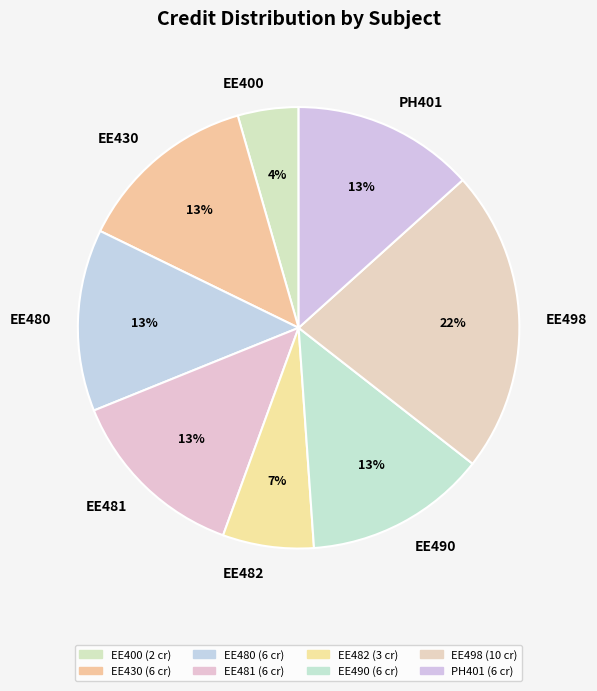

How many segments does this pie chart have?

8